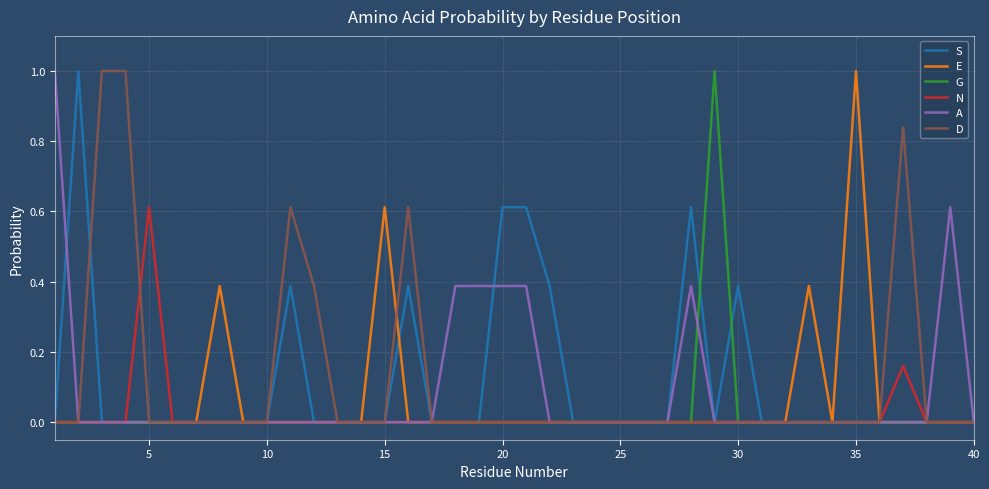

What is the maximum value shown in the chart?

1.0